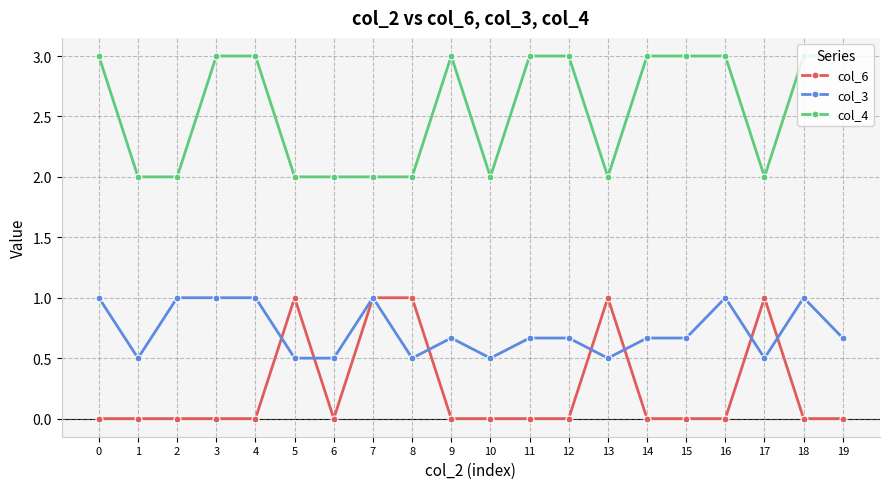

What is the spread (max minus min) of values at 5?

1.5